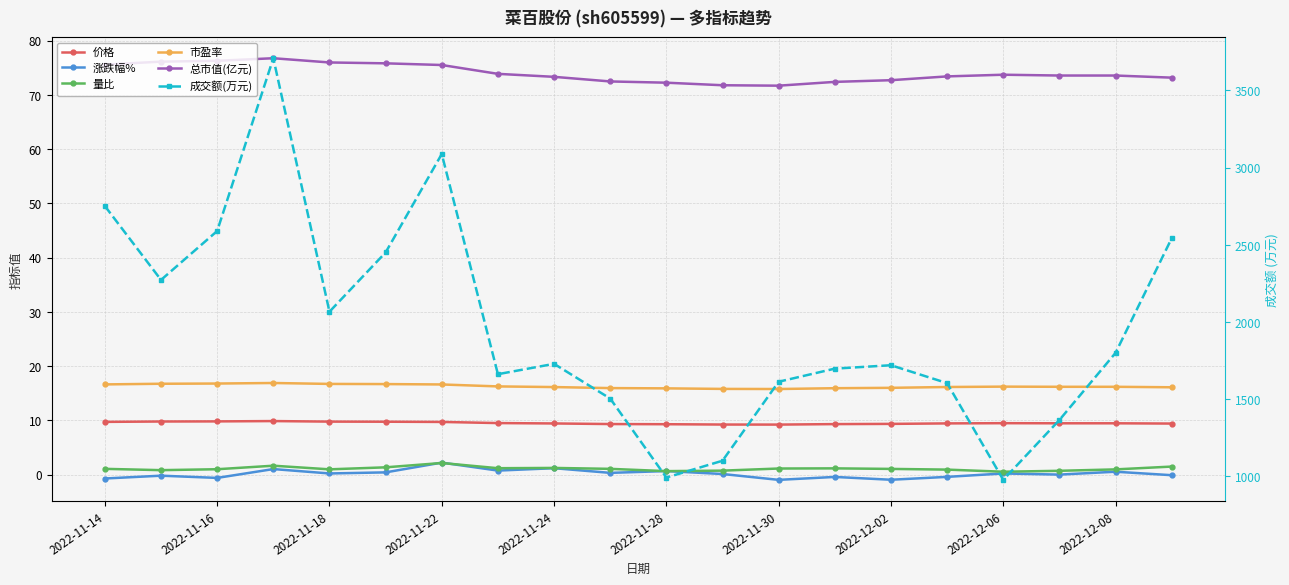

Is this an area chart (filled region under the line)?

No